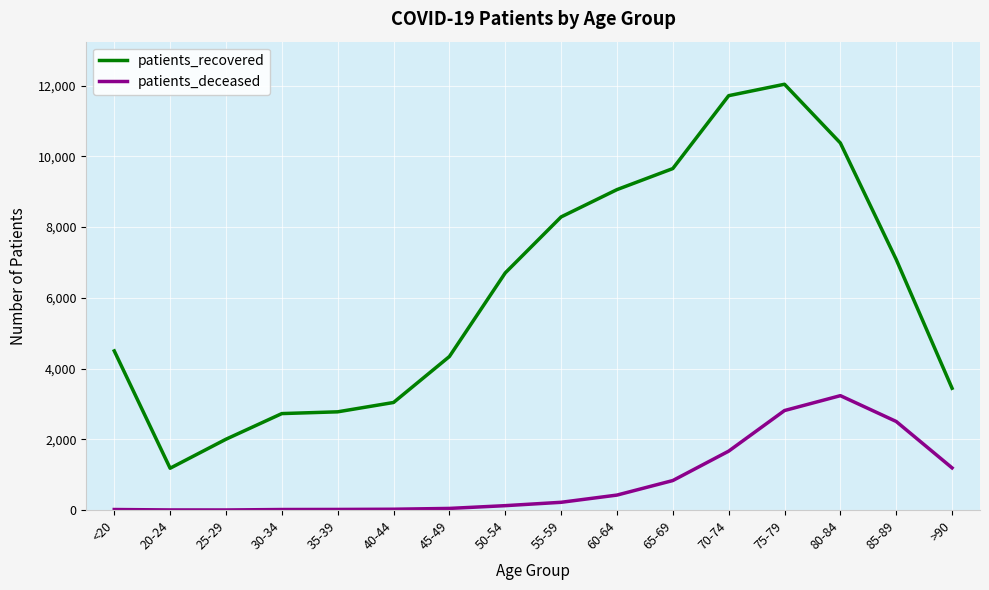

True or false: patients_recovered and patients_deceased cross at least once.

False